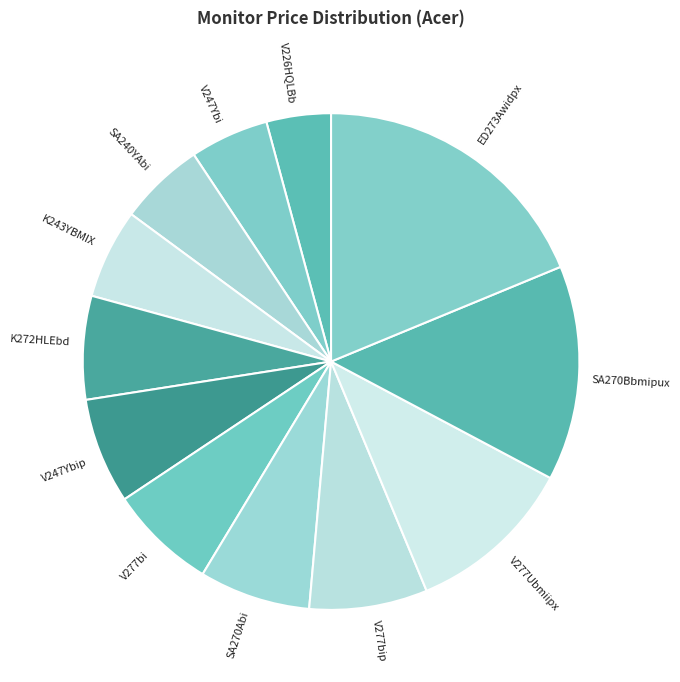

Do ED273Awidpx and K243YBMIX together represent more than half of the pie?

No